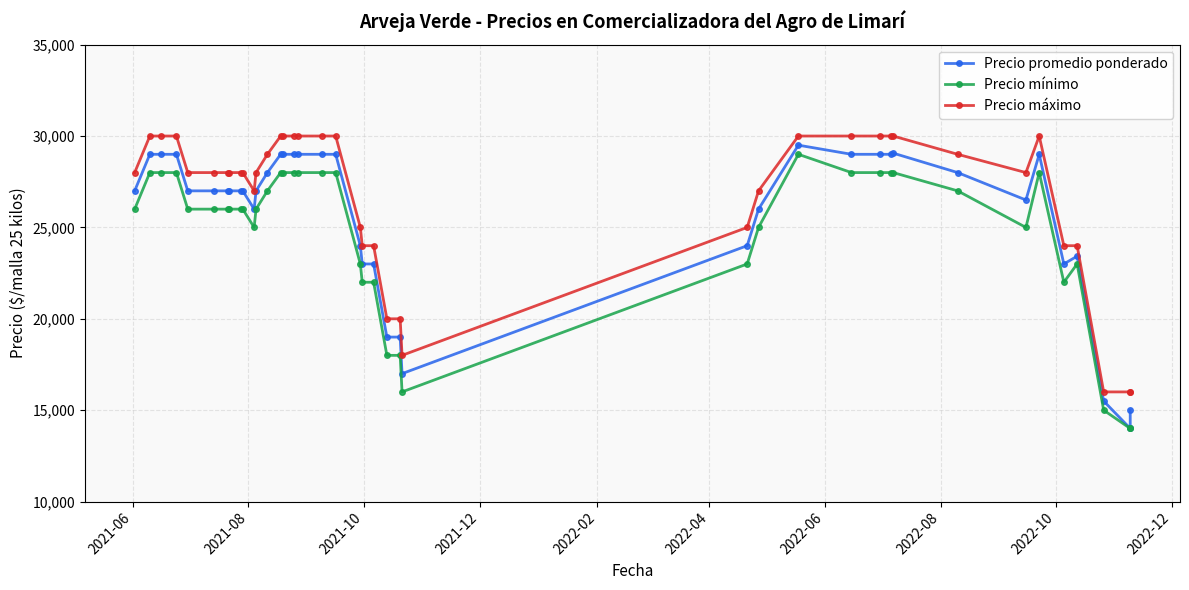

What is the spread (max minus min) of values at 2022-08?

2000